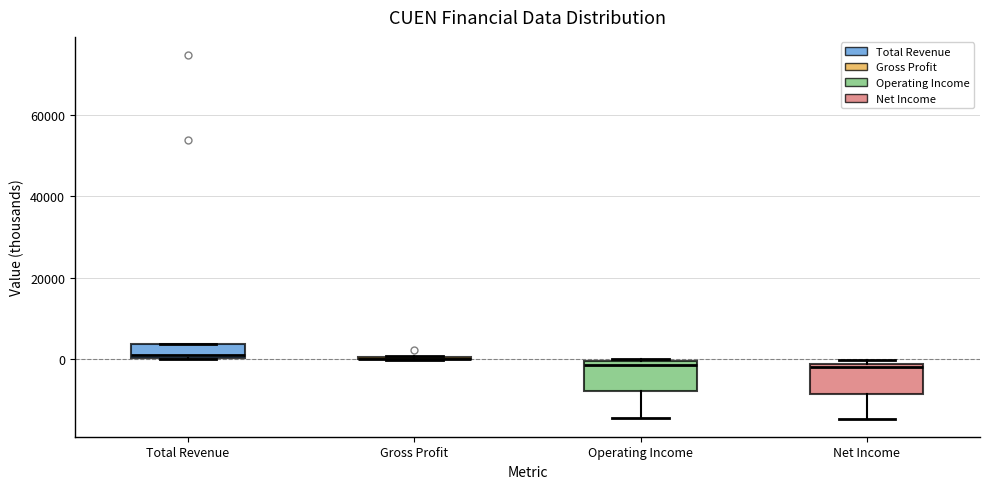

Where does the median line of the box for Total Revenue sit on the y-axis? The values are not printed on the chart, so give them approximately, as read against the axis.

2000